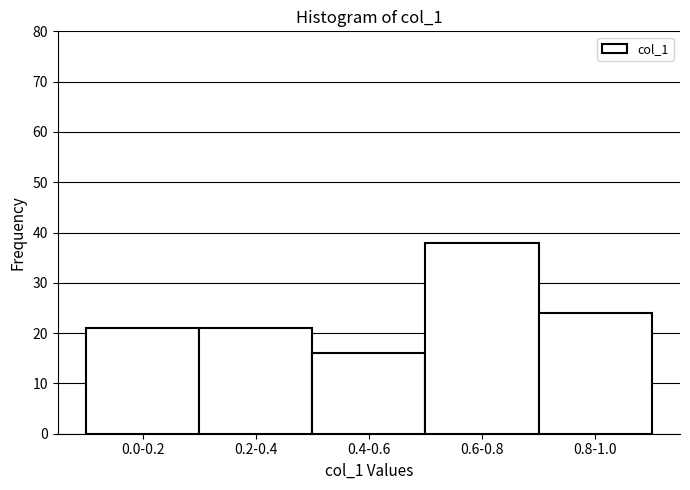

Reading right to left, transcribe all the data shown in this chart.

24	38	16	21	21